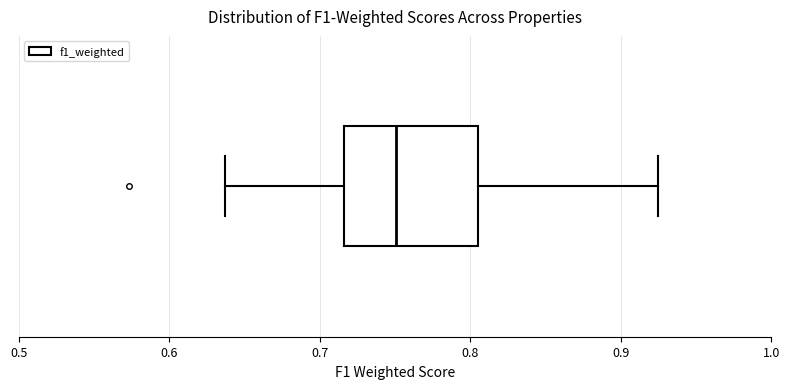

Read this box plot against the x-axis: the position of the median line, the range covered by the box, and the ends of both whiskers. The values are not printed on the chart, so give them approximately, as read against the axis.

median 0.75, box 0.72 to 0.81, whiskers 0.64 to 0.92